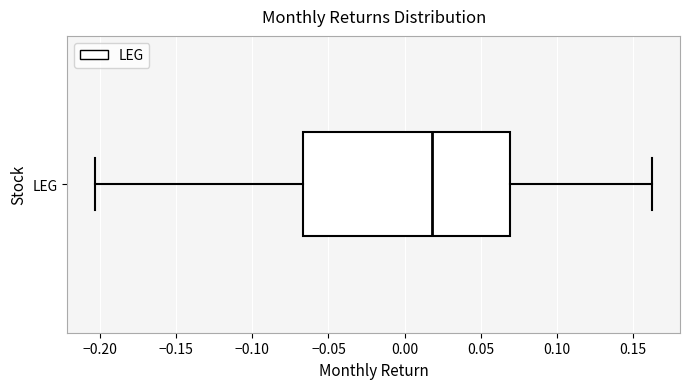

Read this box plot against the x-axis: the position of the median line, the range covered by the box, and the ends of both whiskers. The values are not printed on the chart, so give them approximately, as read against the axis.

median 0.020, box -0.065 to 0.070, whiskers -0.205 to 0.165